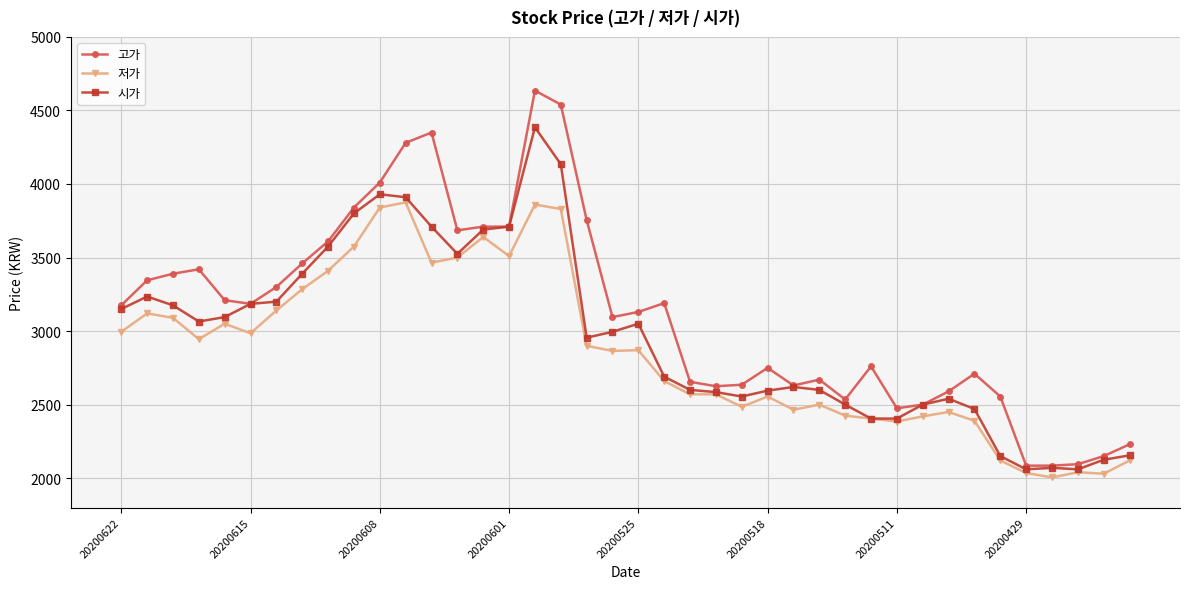

Which series has the largest range (max minus min)?

고가